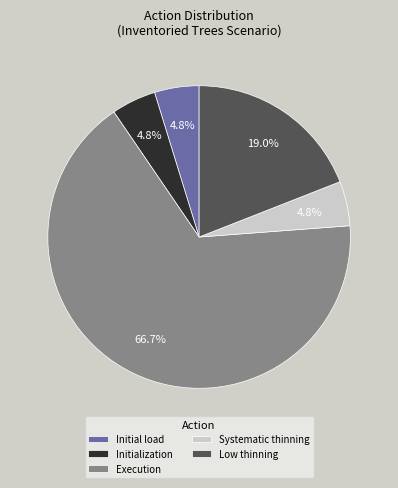

To the nearest percent, what is the average slice percentage?

20%